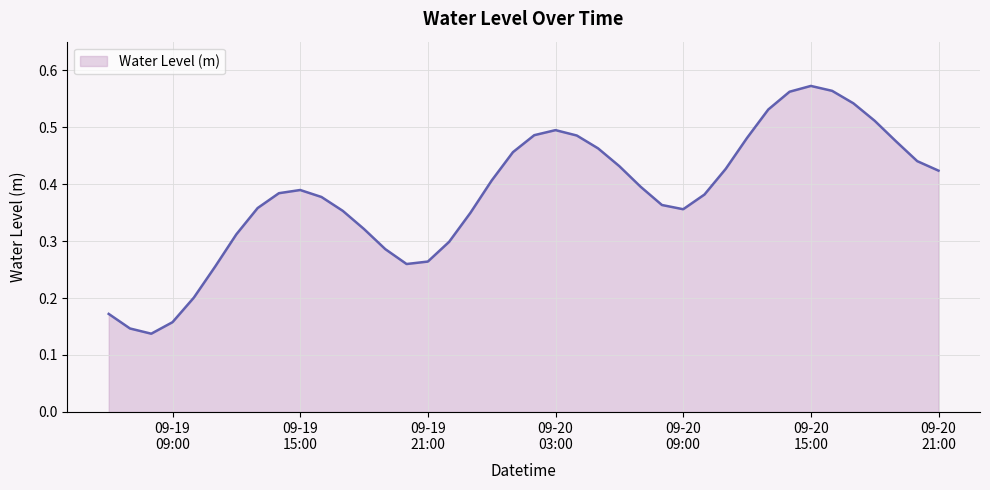

Does the chart display data point markers on the line(s)?

No